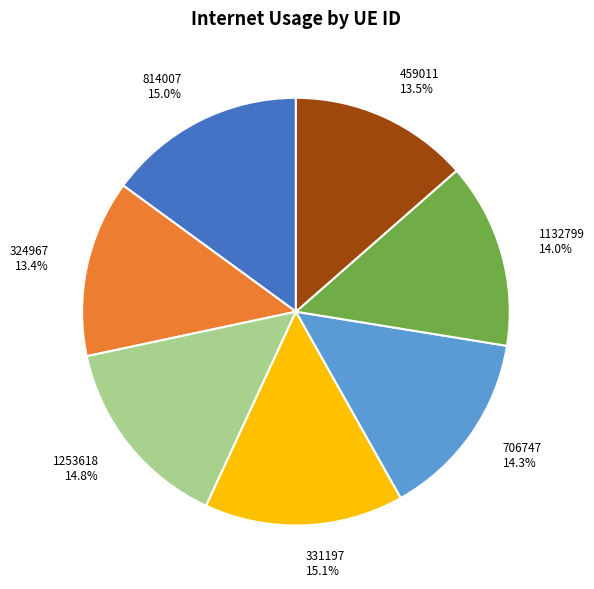

Is the sum of 324967 and 331197 greater than half?

No